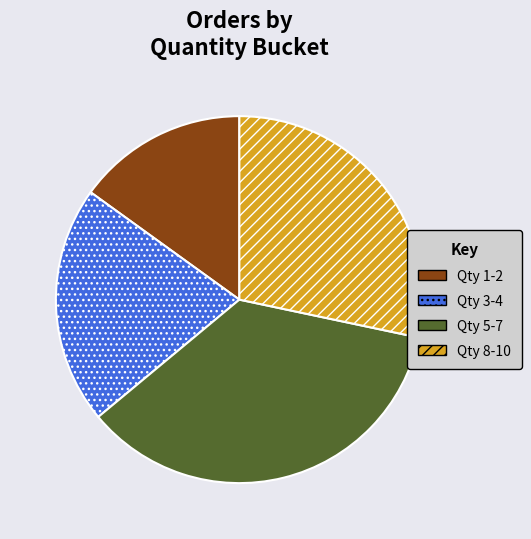

The Qty 5-7 slice represents 25% of the pie. True or false?

False